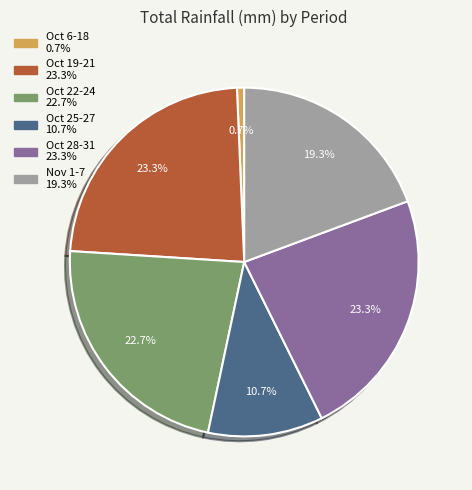

Is there a majority slice in this chart?

No